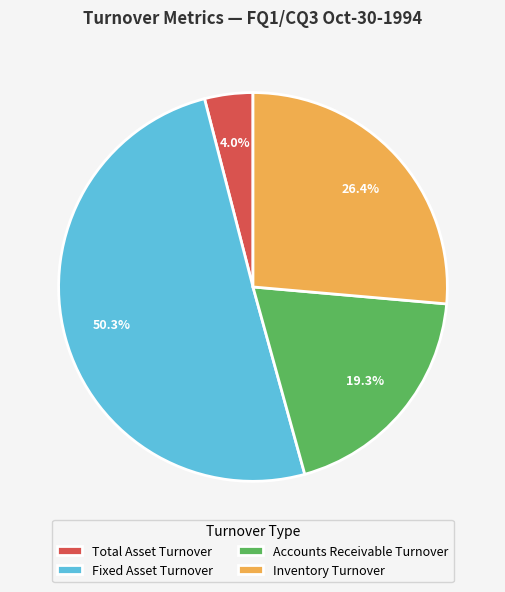

Combined, what portion of the pie is Fixed Asset Turnover and Total Asset Turnover?

54.3%